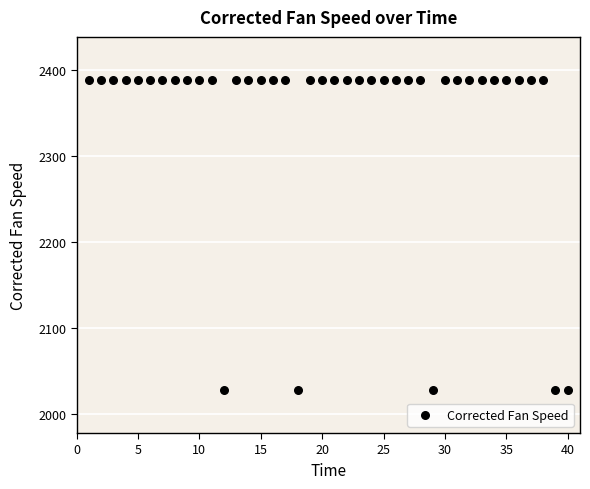

What is the range of X values (max minus min)?

39.0